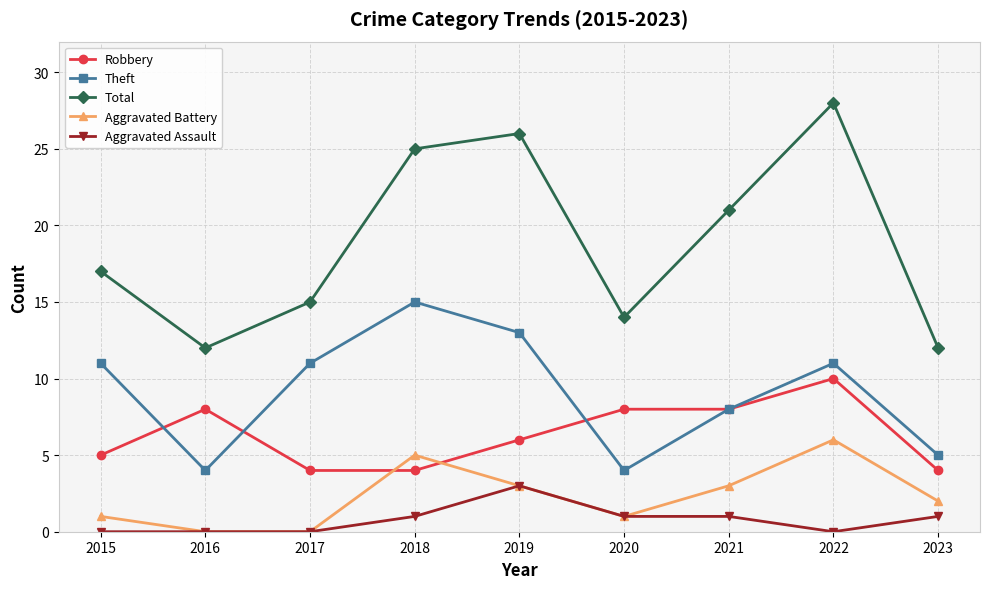

What is the difference between the Aggravated Assault values at 2023 and 2016?

1